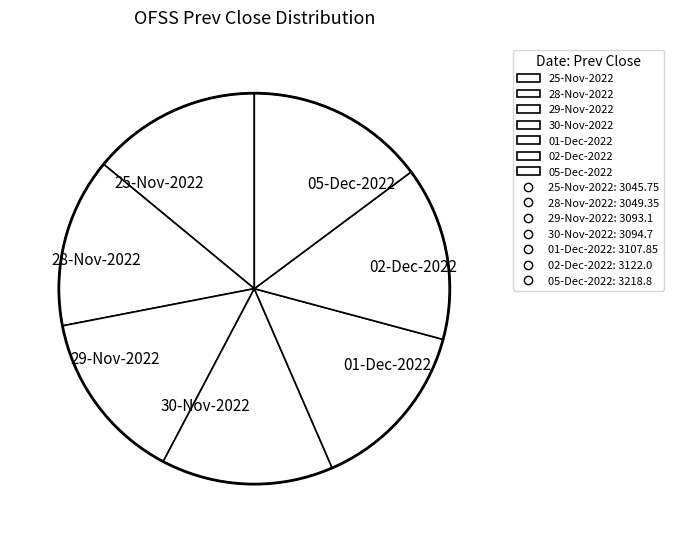

Approximately how many times larger is the value at 25-Nov-2022 compared to 02-Dec-2022?

1.0